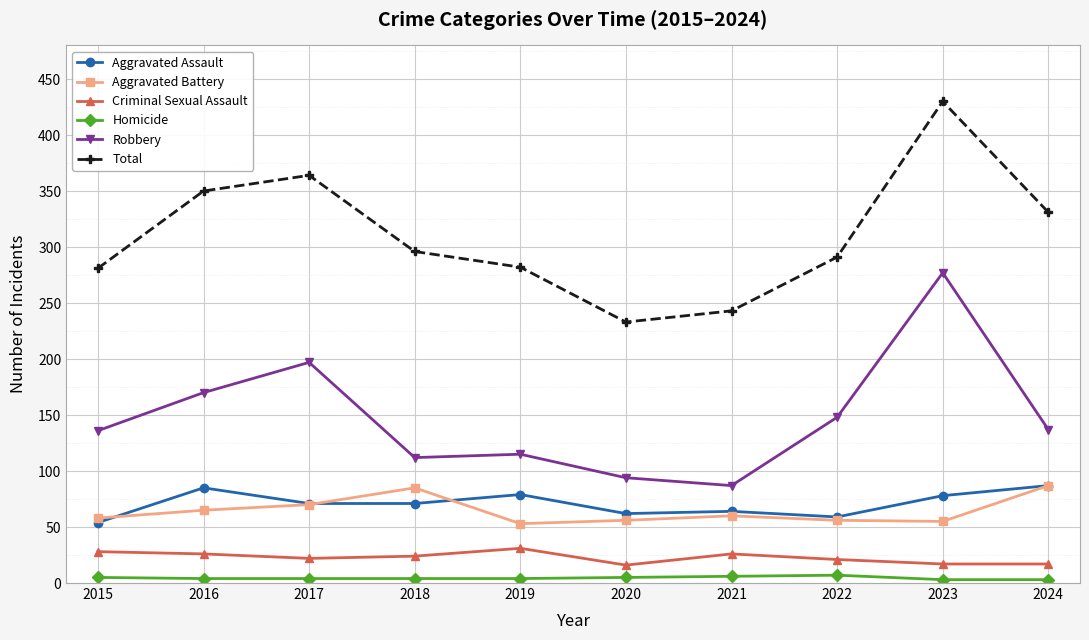

True or false: Aggravated Battery has more than 1 points higher than both neighbors.

True